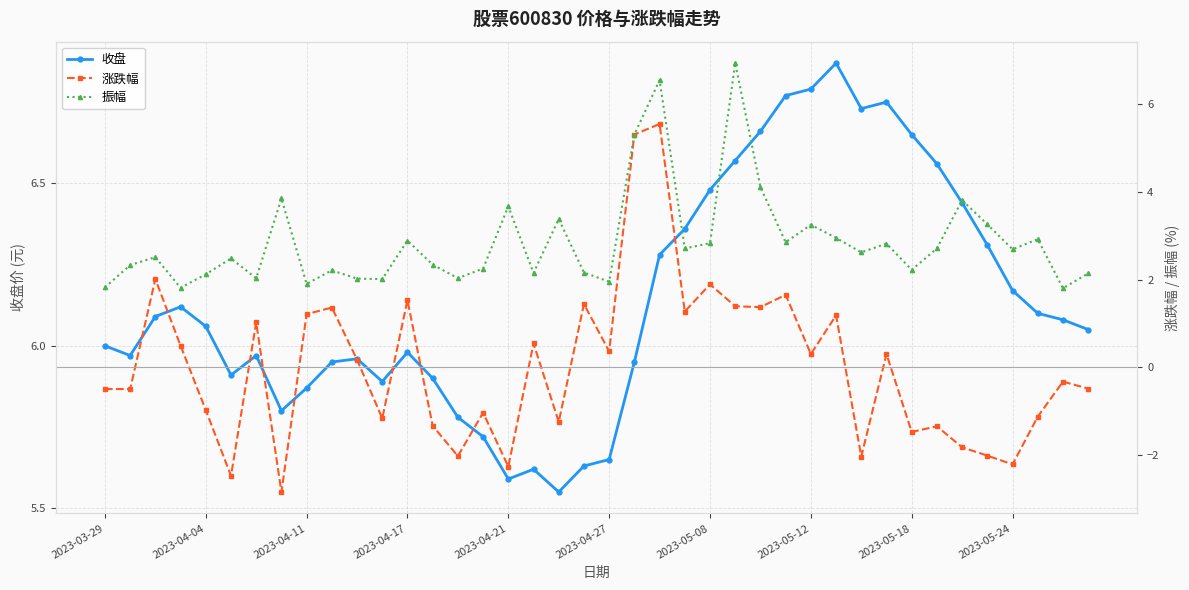

In 振幅, how many points are higher than both neighbors (excluding endpoints)?

13